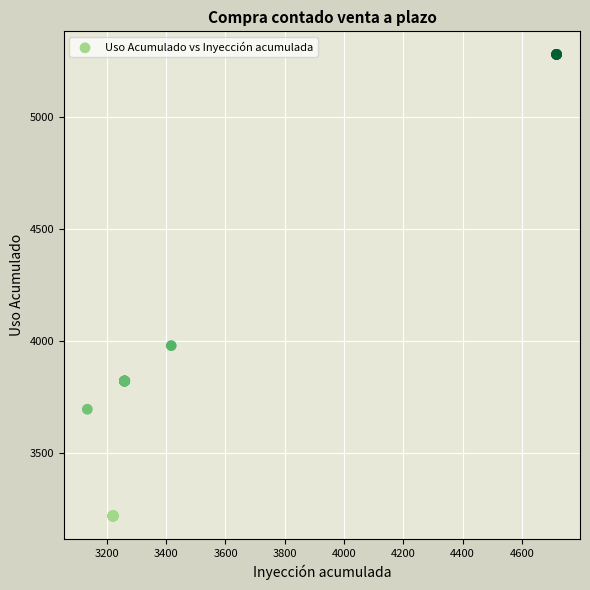

What Y value in the scatter plot is closest to 4250?

3981